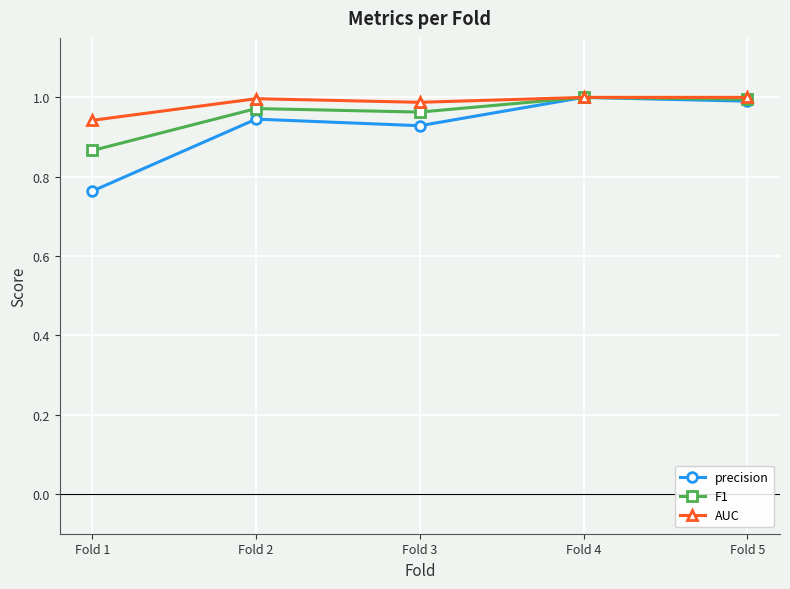

Which category has the lowest value across all series?

Fold 1